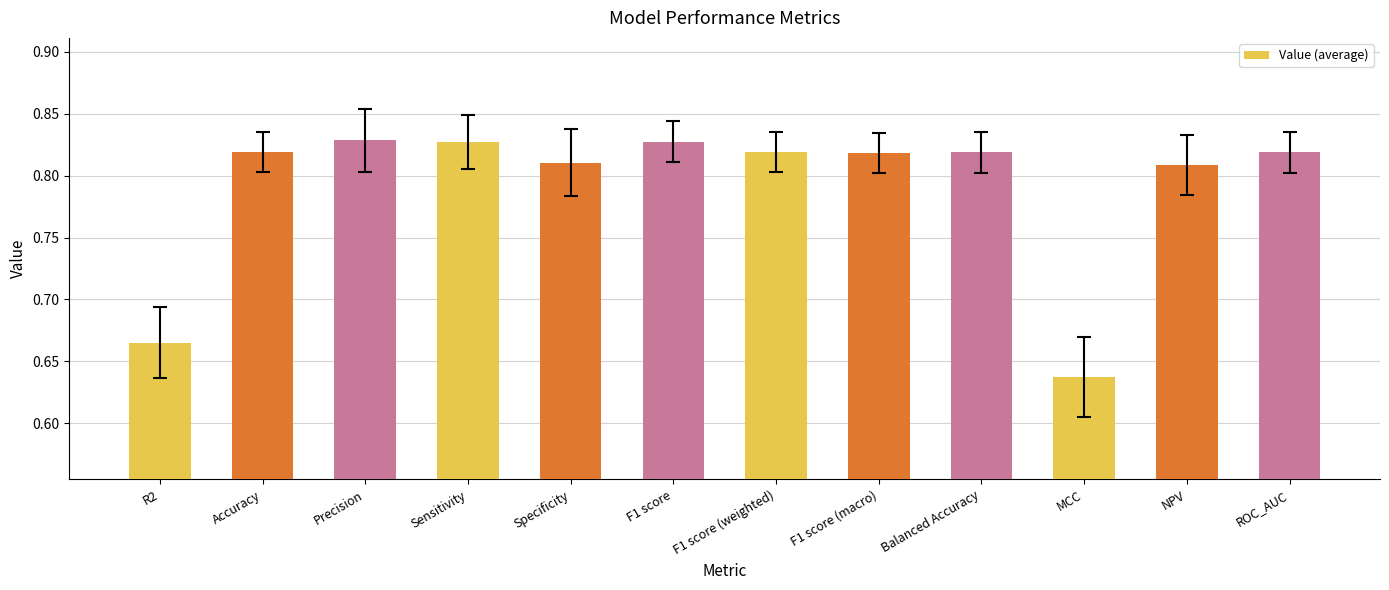

What is the sum of all values?

9.5